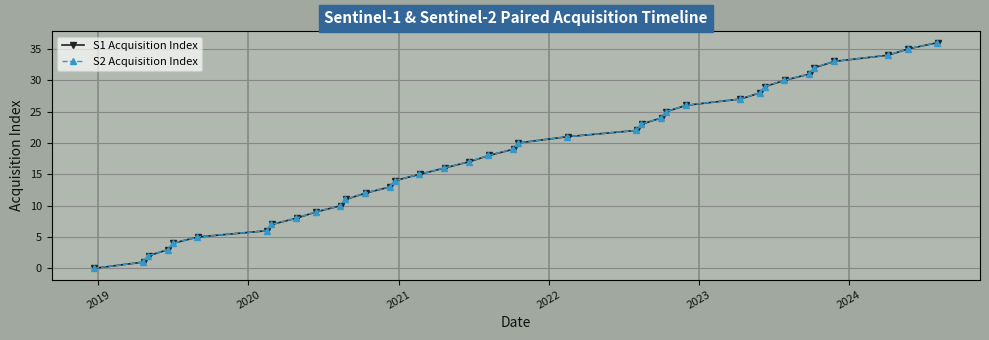

True or false: S1 Acquisition Index and S2 Acquisition Index cross at least once.

False